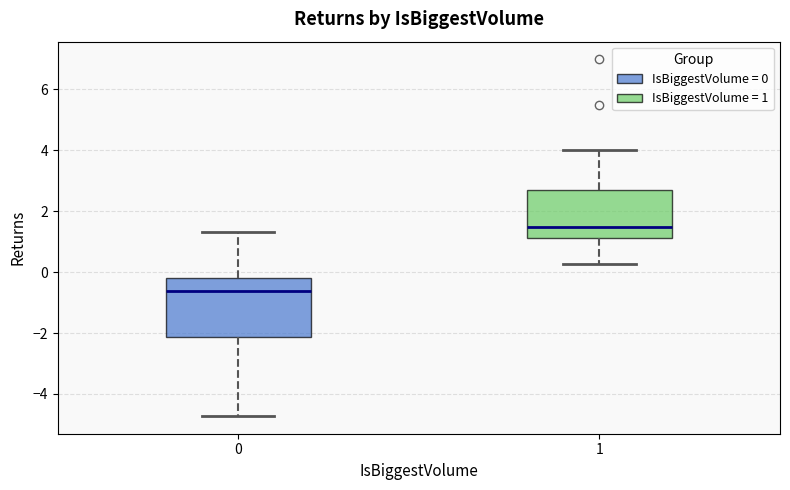

Which box's median line is the highest?

1